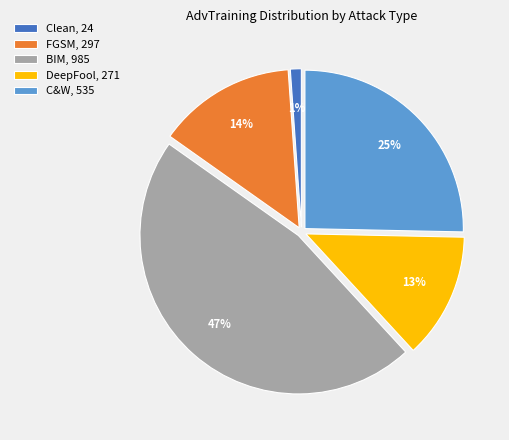

True or false: BIM accounts for 54% of the total.

False